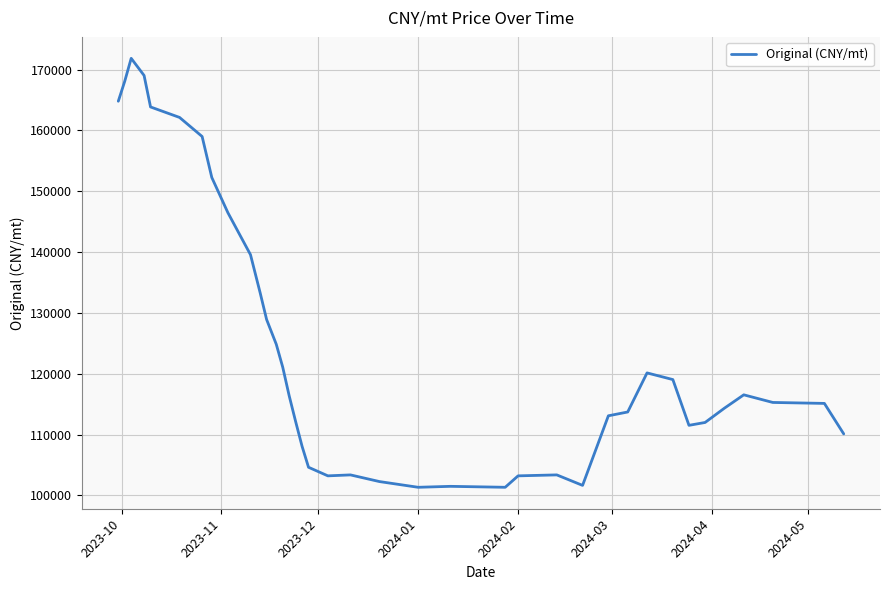

What is the difference between the maximum and minimum values?

70512.8